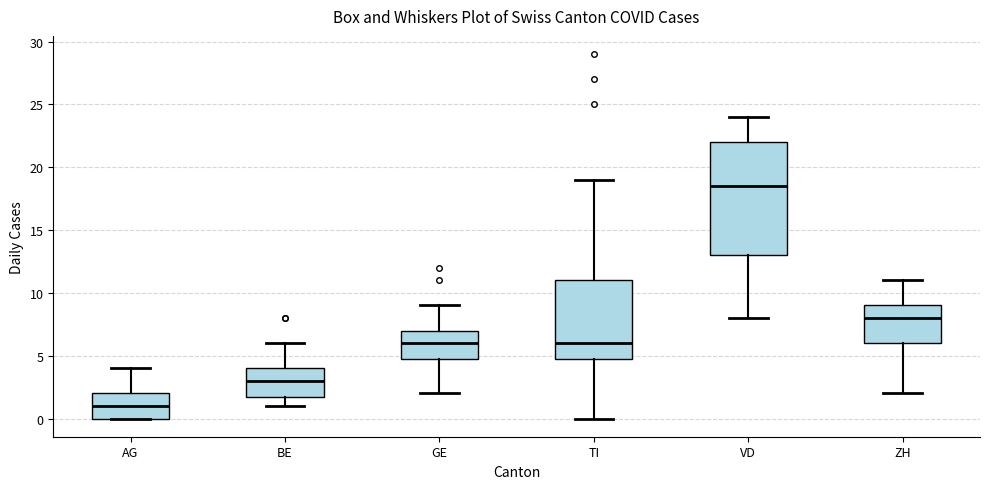

Which box is the tallest, from its lower edge to its upper edge?

VD